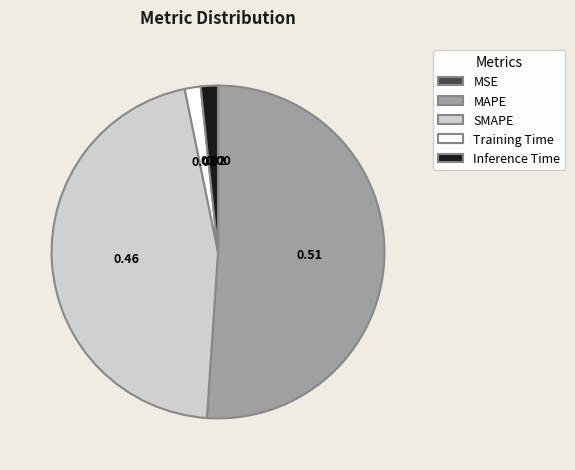

Do Training Time and Inference Time together represent more than half of the pie?

No